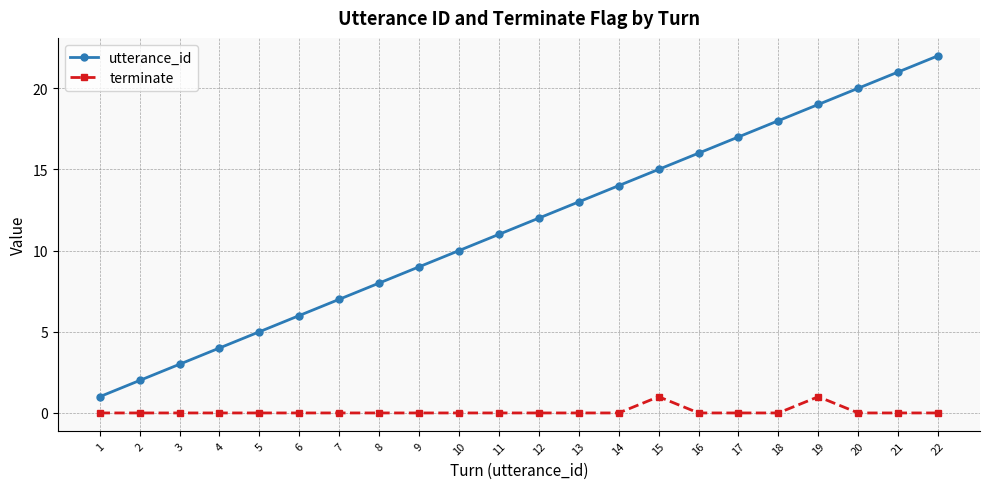

Reading left to right, transcribe all the data shown in this chart.

utterance_id: 1=1	2=2	3=3	4=4	5=5	6=6	7=7	8=8	9=9	10=10	11=11	12=12	13=13	14=14	15=15	16=16	17=17	18=18	19=19	20=20	21=21	22=22
terminate: 1=0	2=0	3=0	4=0	5=0	6=0	7=0	8=0	9=0	10=0	11=0	12=0	13=0	14=0	15=1	16=0	17=0	18=0	19=1	20=0	21=0	22=0